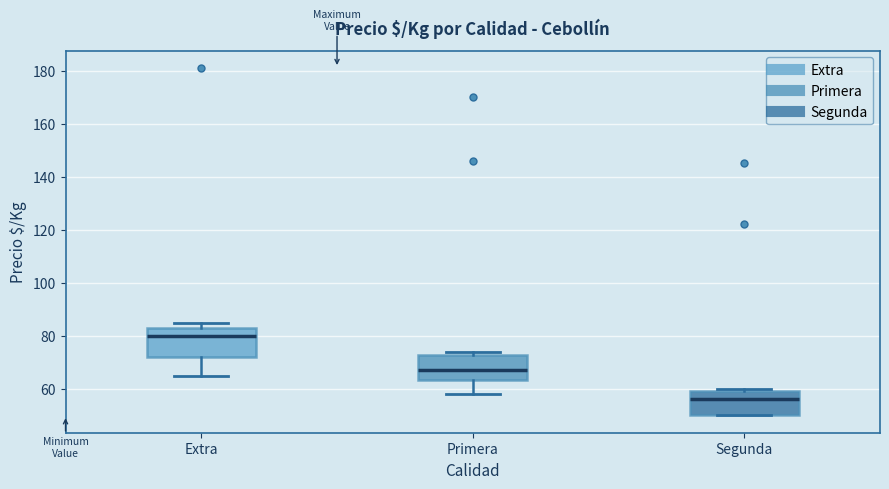

Reading left to right, read every box against the y-axis: the position of its median line, the range the box covers, and the ends of its whiskers. The values are not printed on the chart, so give them approximately, as read against the axis.

Extra: median 80, box 72 to 84, whiskers 66 to 86
Primera: median 68, box 64 to 72, whiskers 58 to 74
Segunda: median 56, box 50 to 60, whiskers 50 to 60 (just above the box's upper edge)